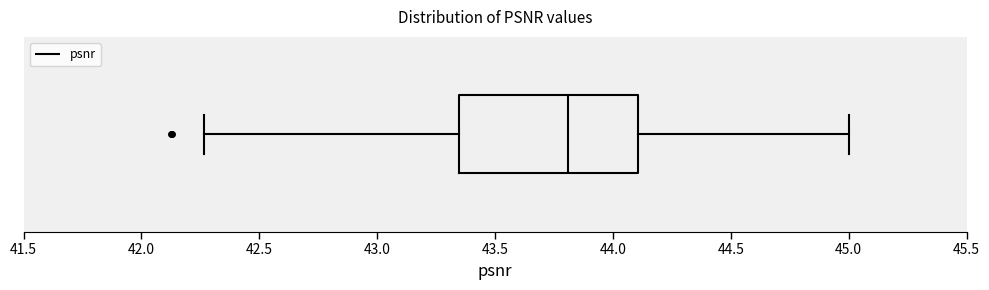

Read this box plot against the x-axis: the position of the median line, the range covered by the box, and the ends of both whiskers. The values are not printed on the chart, so give them approximately, as read against the axis.

median 43.80, box 43.35 to 44.10, whiskers 42.25 to 45.00